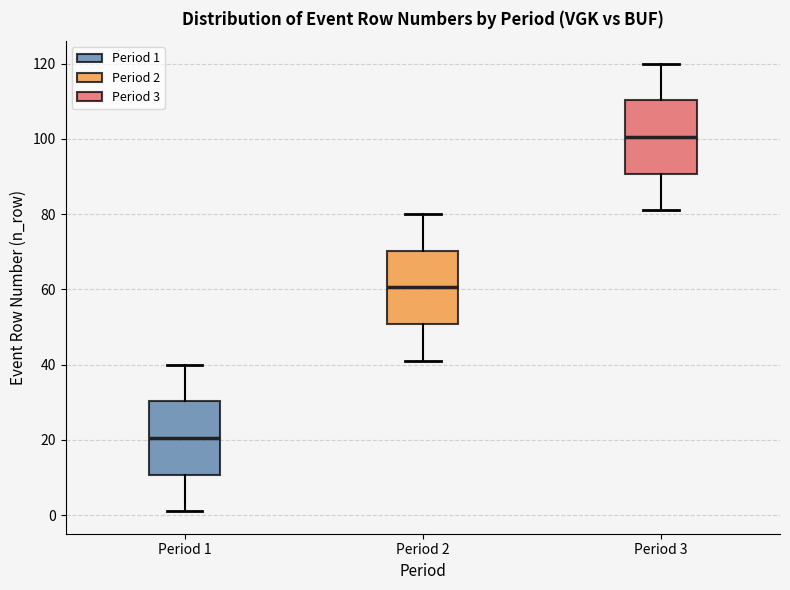

Which box's median line is the lowest?

Period 1